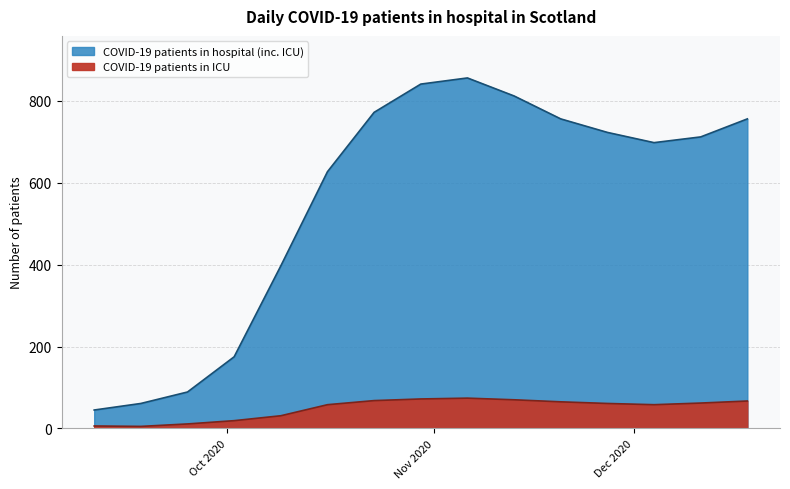

Between 2020-10-23 and 2020-09-25, which is larger?

2020-10-23